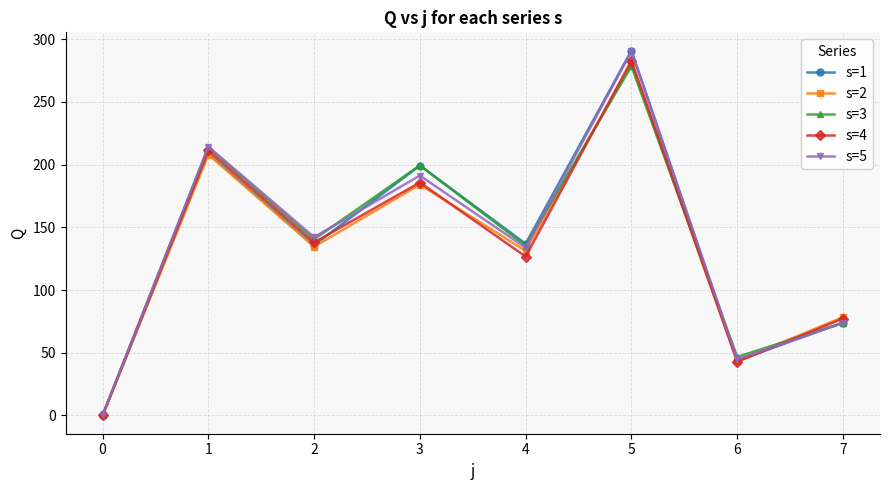

In s=4, how many points are lower than both neighbors (excluding endpoints)?

3